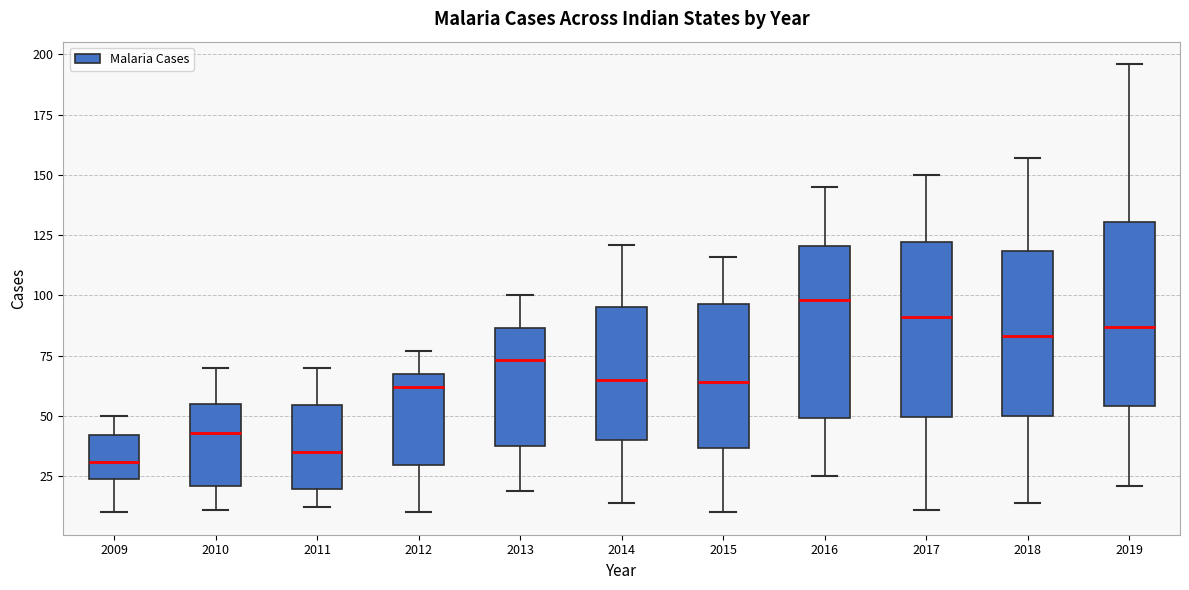

Reading left to right, read every box against the y-axis: the position of its median line, the range the box covers, and the ends of its whiskers. The values are not printed on the chart, so give them approximately, as read against the axis.

2009: median 30, box 25 to 40, whiskers 10 to 50
2010: median 45, box 20 to 55, whiskers 10 to 70
2011: median 35, box 20 to 55, whiskers 10 to 70
2012: median 60, box 30 to 70, whiskers 10 to 75
2013: median 75, box 40 to 85, whiskers 20 to 100
2014: median 65, box 40 to 95, whiskers 15 to 120
2015: median 65, box 35 to 95, whiskers 10 to 115
2016: median 100, box 50 to 120, whiskers 25 to 145
2017: median 90, box 50 to 120, whiskers 10 to 150
2018: median 85, box 50 to 120, whiskers 15 to 155
2019: median 85, box 55 to 130, whiskers 20 to 195